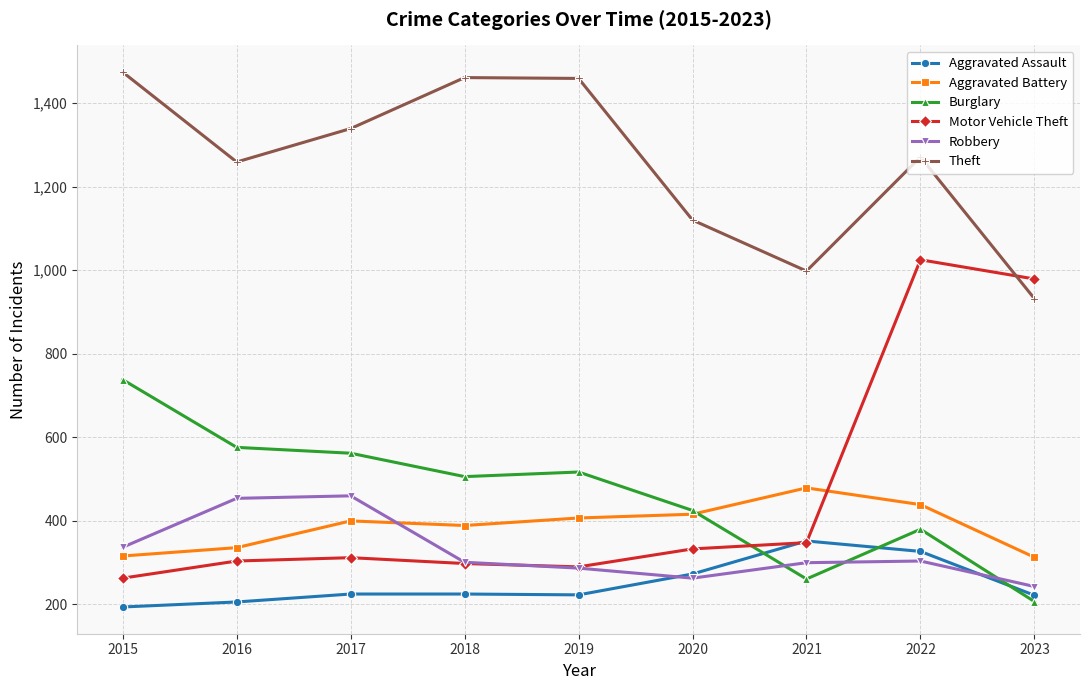

At how many categories does at least one series exceed 753?

9